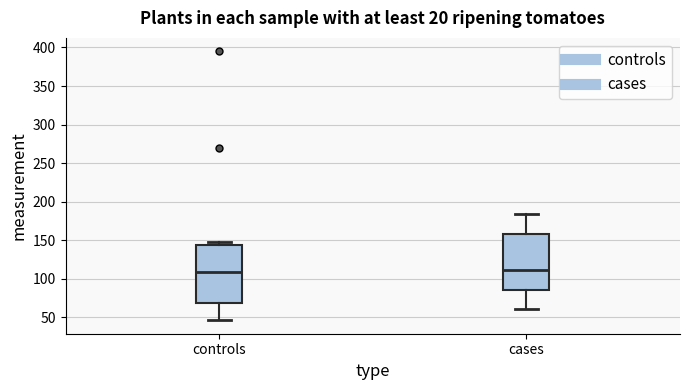

Where is the upper edge of the box for cases on the y-axis? The values are not printed on the chart, so give them approximately, as read against the axis.

160